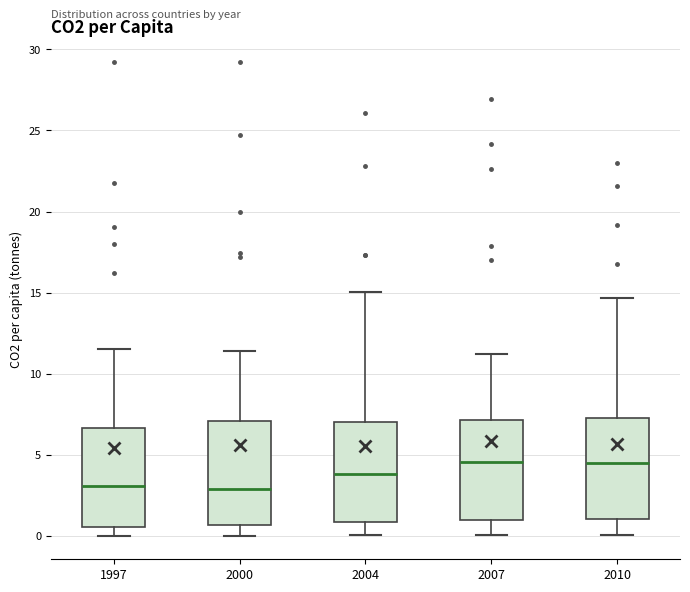

Reading left to right, read every box against the y-axis: the position of its median line, the range the box covers, and the ends of its whiskers. The values are not printed on the chart, so give them approximately, as read against the axis.

1997: median 3.0, box 0.5 to 6.5, whiskers 0.0 to 11.5
2000: median 3.0, box 0.5 to 7.0, whiskers 0.0 to 11.5
2004: median 4.0, box 1.0 to 7.0, whiskers 0.0 to 15.0
2007: median 4.5, box 1.0 to 7.0, whiskers 0.0 to 11.0
2010: median 4.5, box 1.0 to 7.5, whiskers 0.0 to 14.5